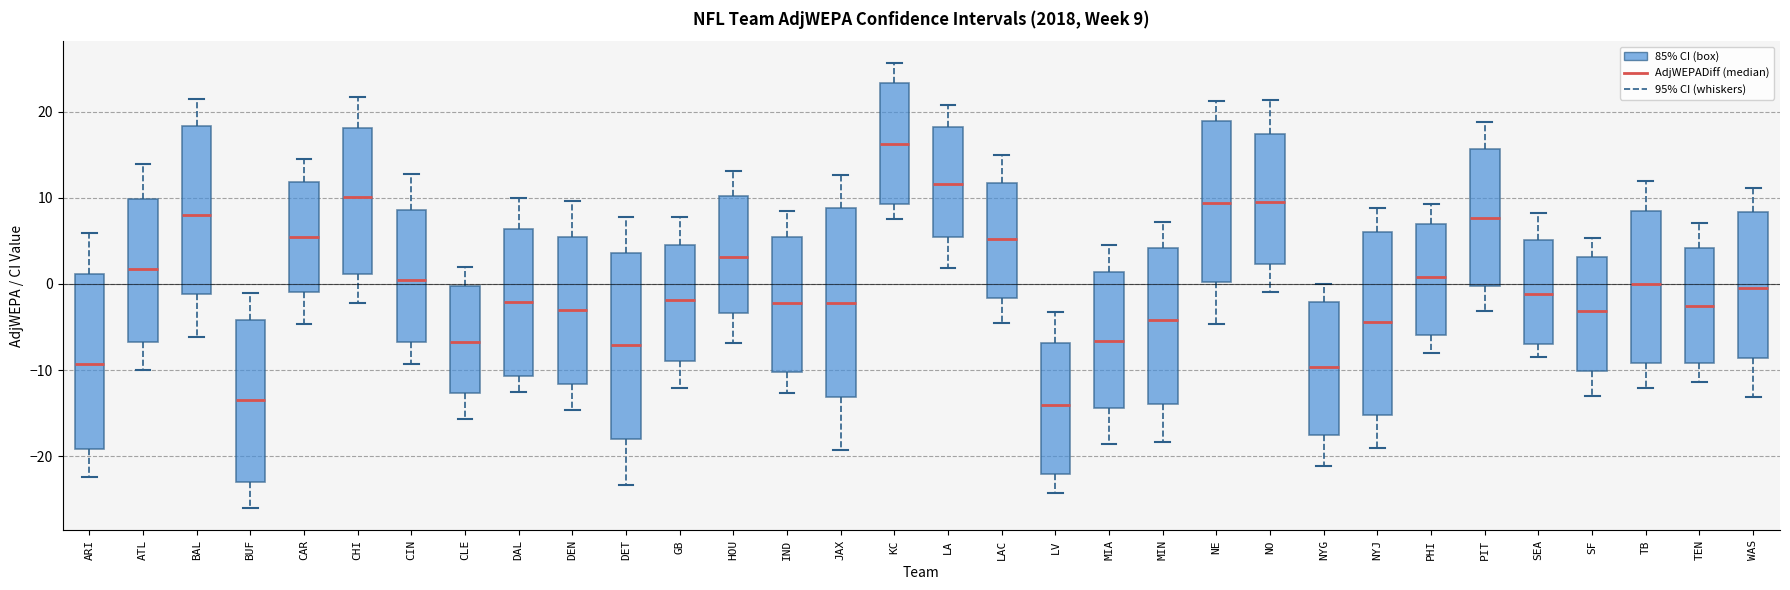

Which box's median line is the highest?

KC